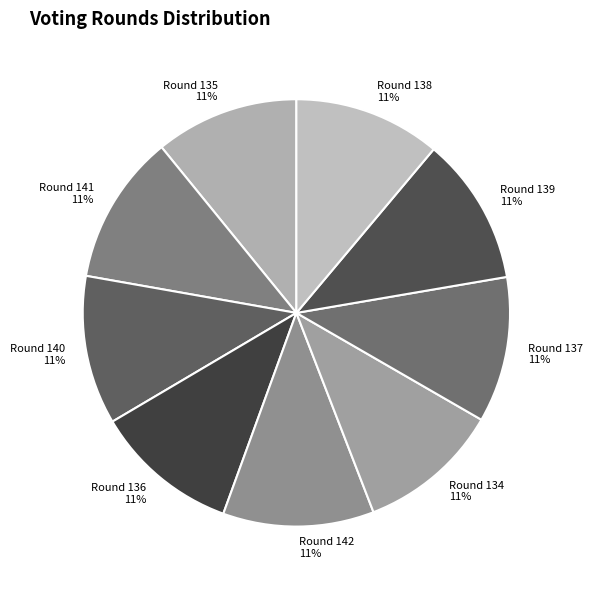

Combined, do Round 137 and Round 141 account for over 50%?

No